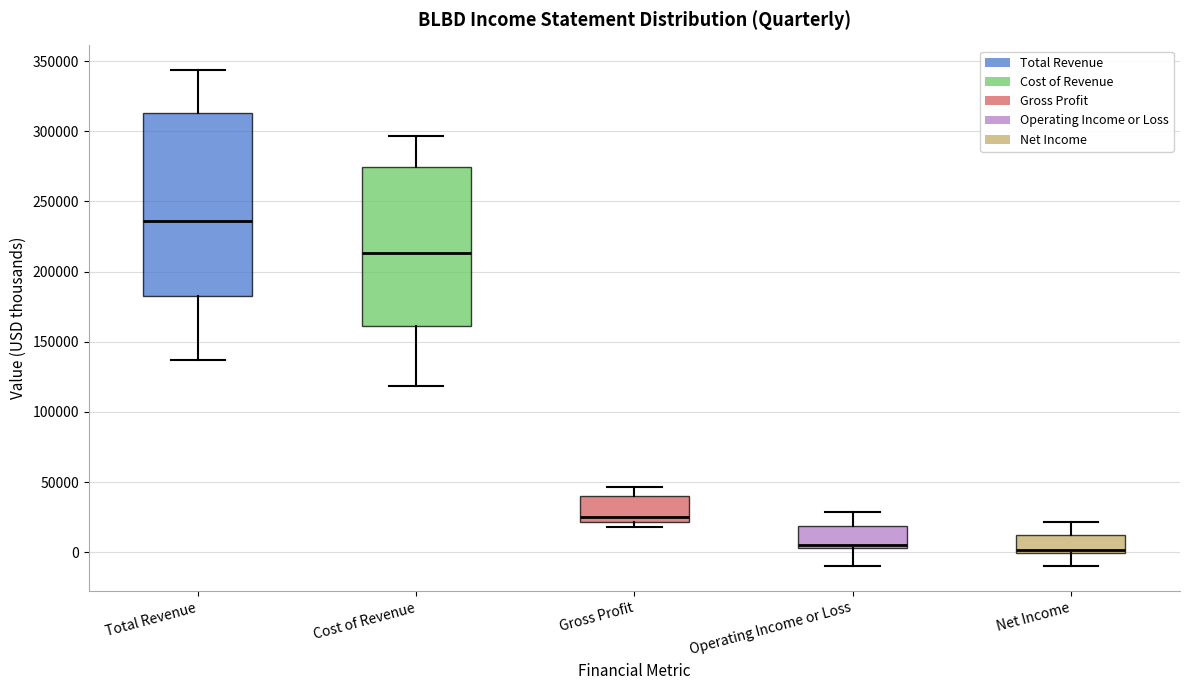

Reading left to right, transcribe this box plot: for each box, give where its median line is, the range the box spans, and where its two whiskers end, as read against the y-axis. The values are not printed on the chart, so give them approximately, as read against the axis.

Total Revenue: median 235000, box 185000 to 315000, whiskers 135000 to 345000
Cost of Revenue: median 215000, box 160000 to 275000, whiskers 120000 to 295000
Gross Profit: median 25000, box 20000 to 40000, whiskers 20000 (just below the box's lower edge) to 45000
Operating Income or Loss: median 5000 (just above the box's lower edge), box 5000 to 20000, whiskers -10000 to 30000
Net Income: median 0 (just above the box's lower edge), box 0 to 10000, whiskers -10000 to 20000